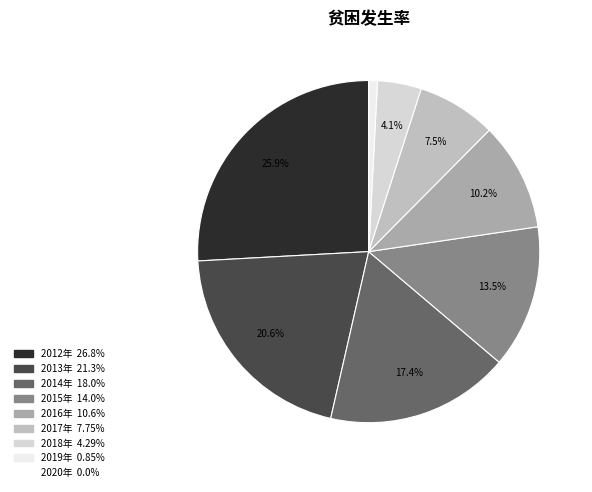

Which category has the biggest portion of the pie?

2012年